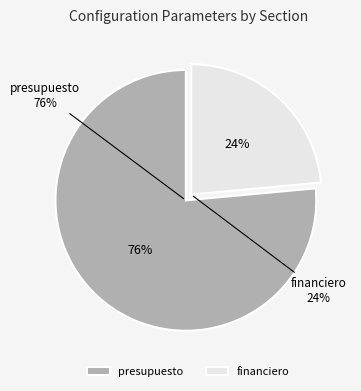

Which slice is the largest?

presupuesto